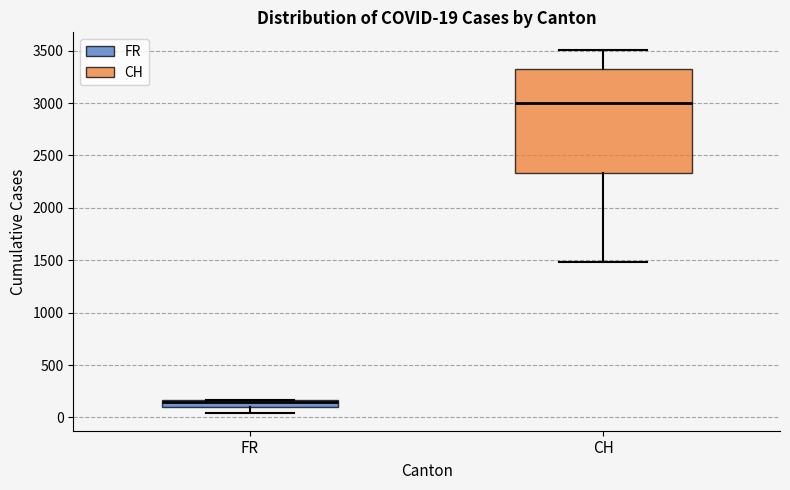

Comparing the boxes themselves (not the whiskers), which one is the tallest?

CH